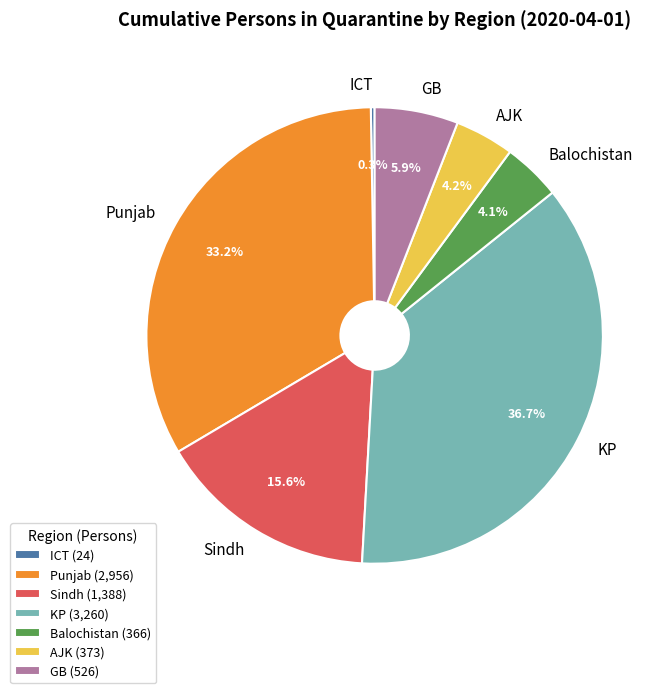

Is the sum of Punjab and KP greater than half?

Yes